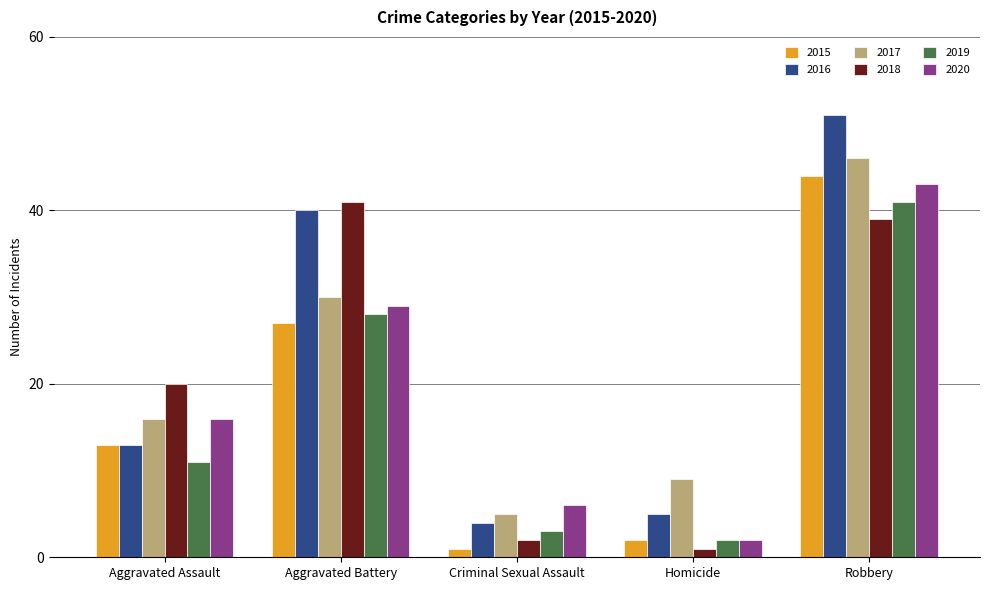

Which series has the largest total across all categories?

2016